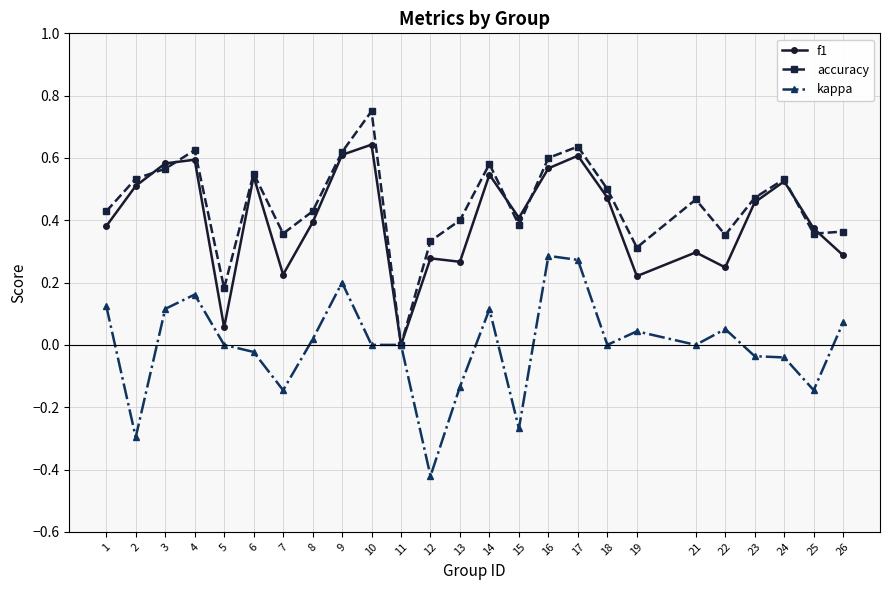

Which category has the lowest value across all series?

12